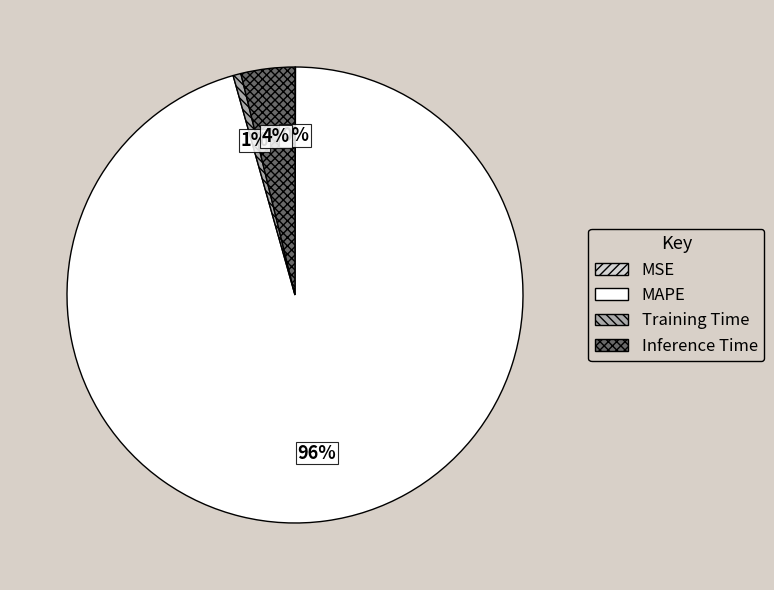

The MAPE slice represents 86% of the pie. True or false?

False